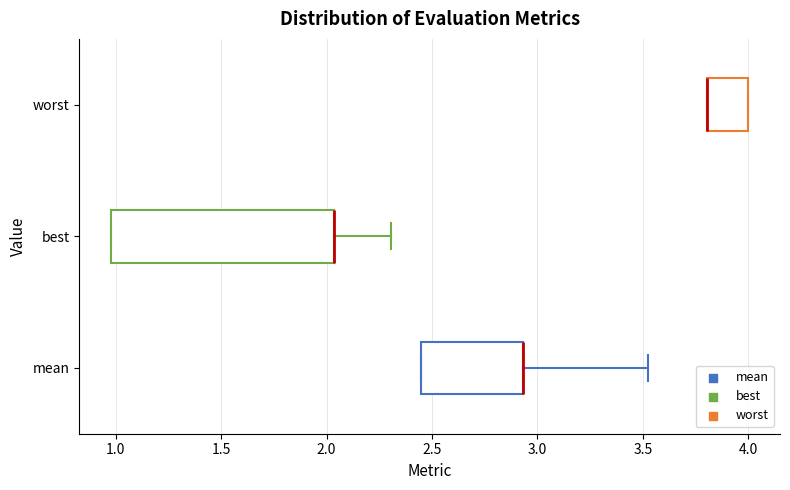

Reading bottom to top, transcribe this box plot: for each box, give where its median line is, the range the box spans, and where its two whiskers end, as read against the x-axis. The values are not printed on the chart, so give them approximately, as read against the axis.

mean: median 2.95 (drawn on the box's right edge), box 2.45 to 2.95, whiskers 2.45 to 3.50
best: median 2.05 (drawn on the box's right edge), box 1.00 to 2.05, whiskers 1.00 to 2.30
worst: median 3.80 (drawn on the box's left edge), box 3.80 to 4.00, whiskers 3.80 to 4.00